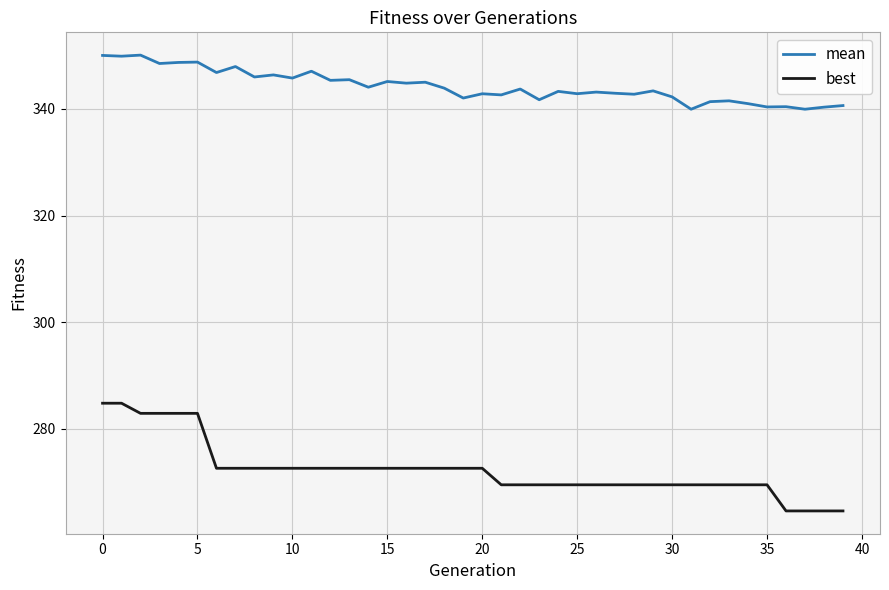

True or false: mean has more than 0 points higher than both neighbors.

True